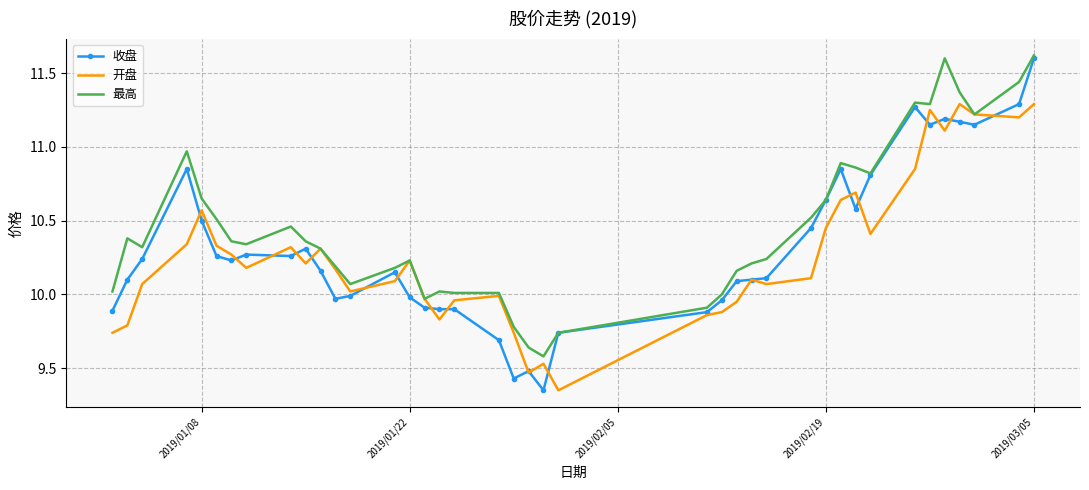

What is the greatest value displayed?

11.6